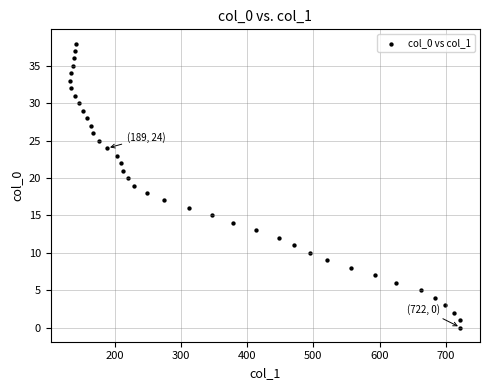

What is the range of Y values (max minus min)?

38